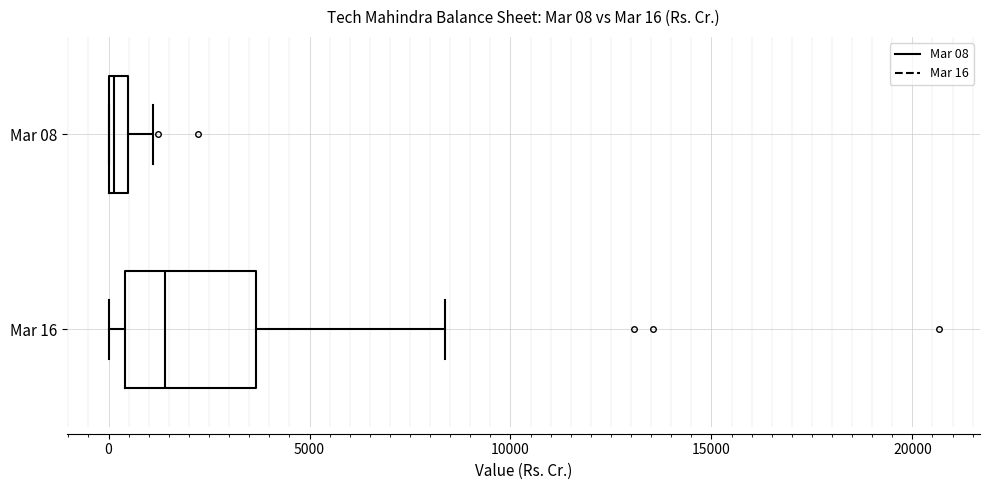

Which box's median line is the furthest to the right?

Mar 16